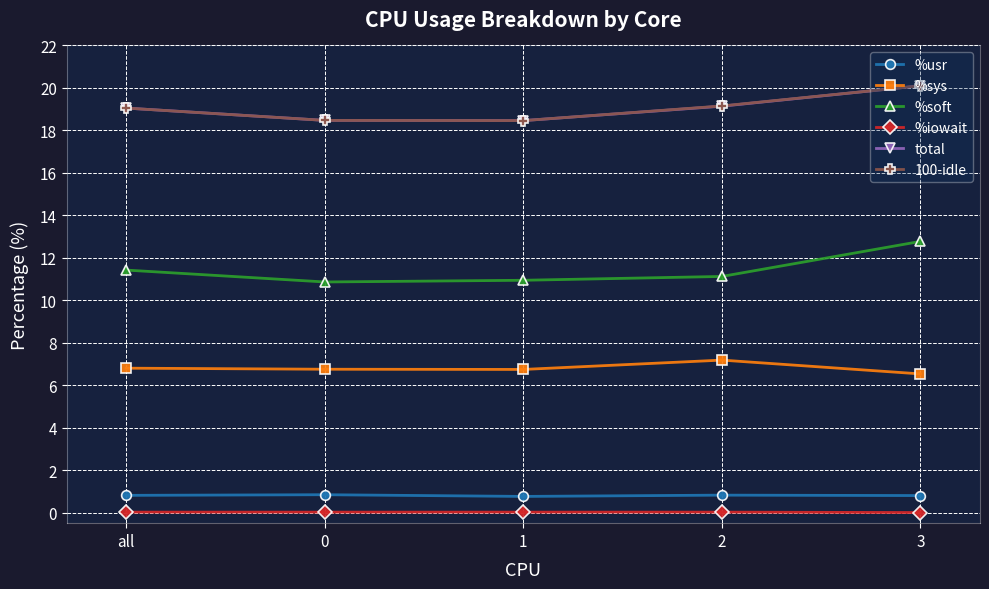

True or false: %sys and 100-idle cross at least once.

False